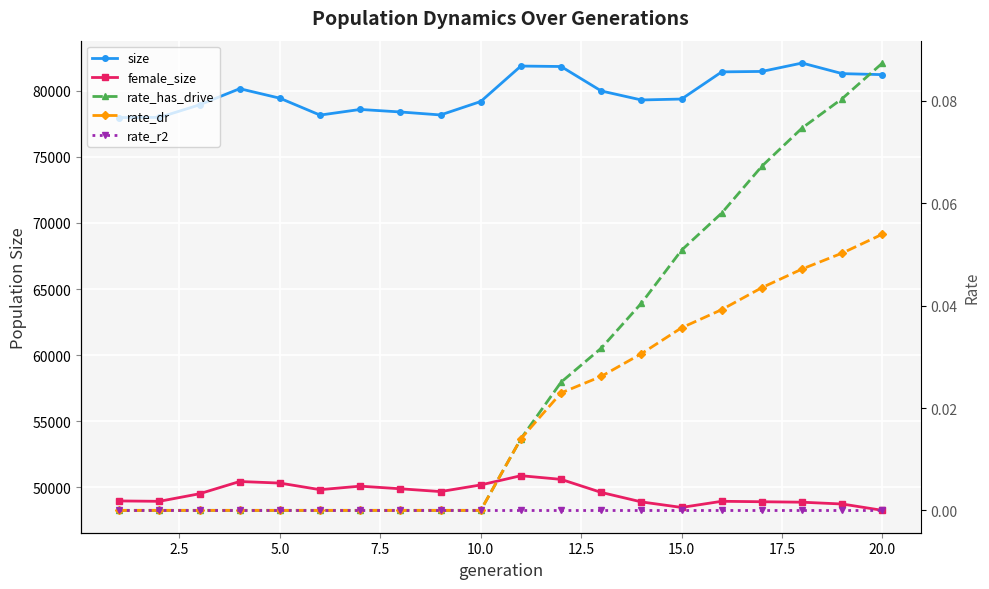

Is it true that rate_r2 equals 0.0 at 5.0?

True